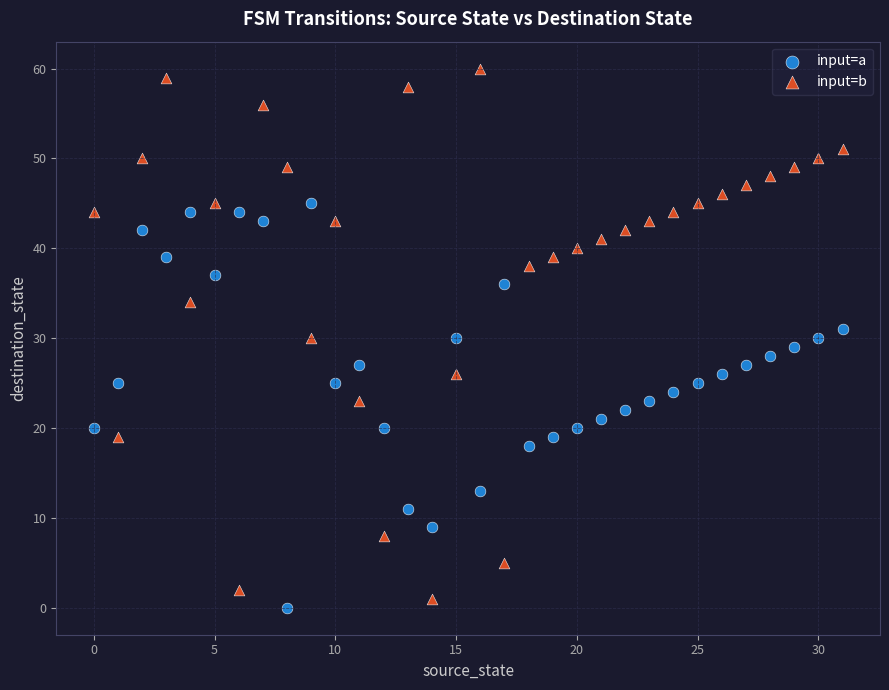

Which series contains the highest Y value?

input=b